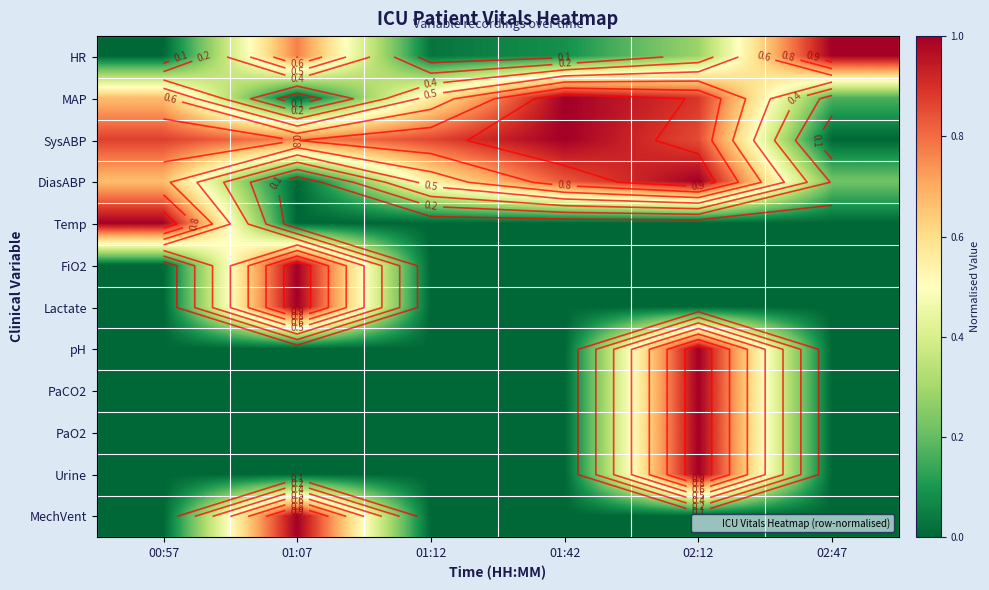

What is the greatest value displayed?

1.0